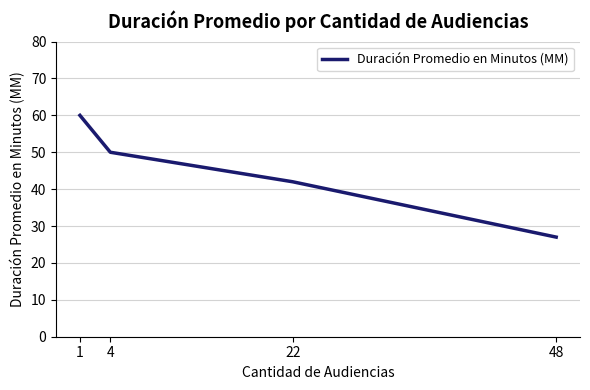

How many values are between 42 and 60?

3